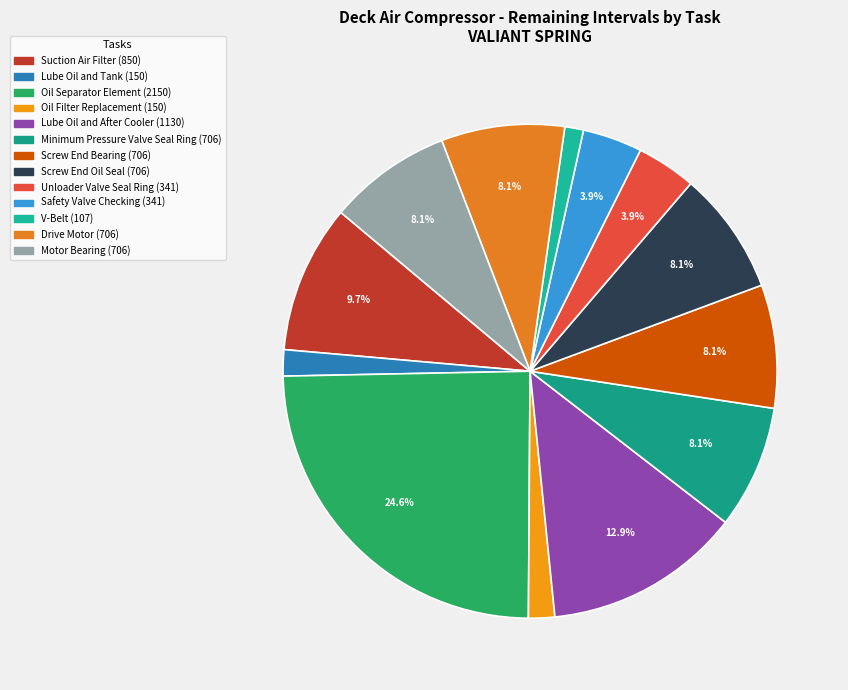

Is it true that Suction Air Filter is 1% of the pie?

False